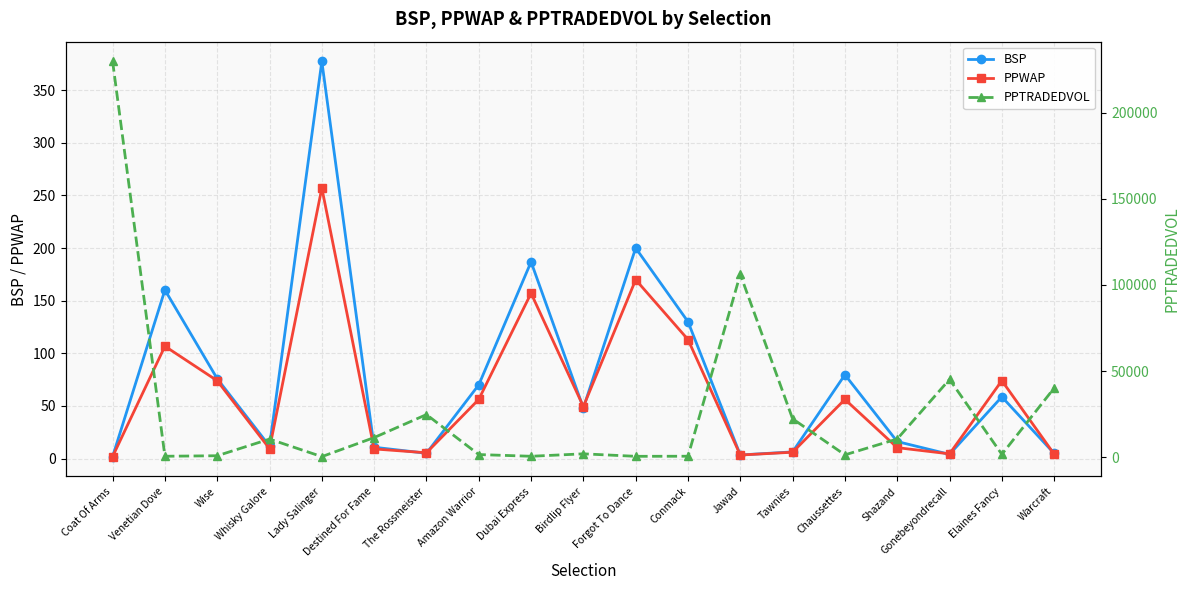

How many interior local valleys does the PPTRADEDVOL series have?

6